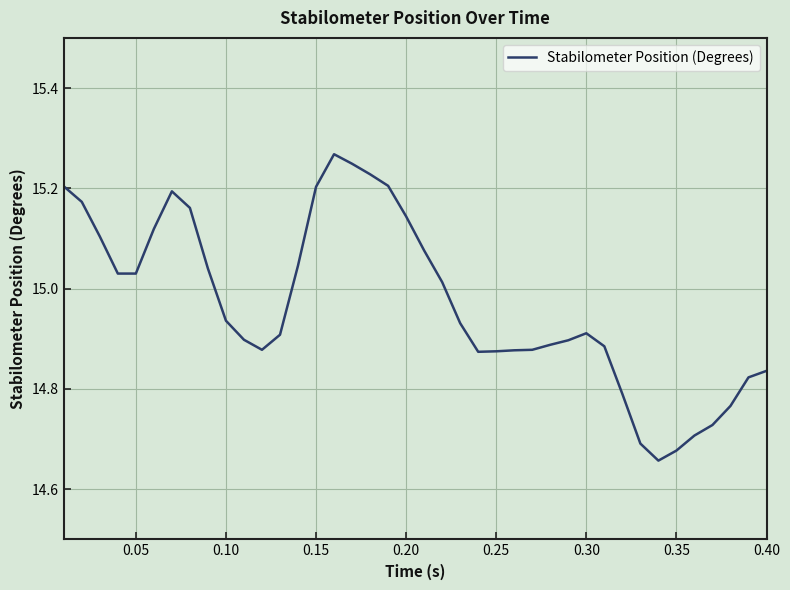

Does the chart have visible grid lines?

Yes